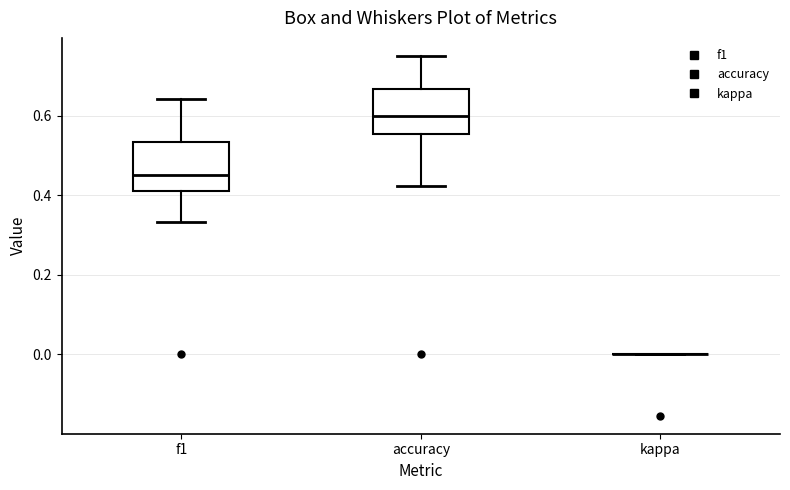

Where is the upper edge of the box for f1 on the y-axis? The values are not printed on the chart, so give them approximately, as read against the axis.

0.54